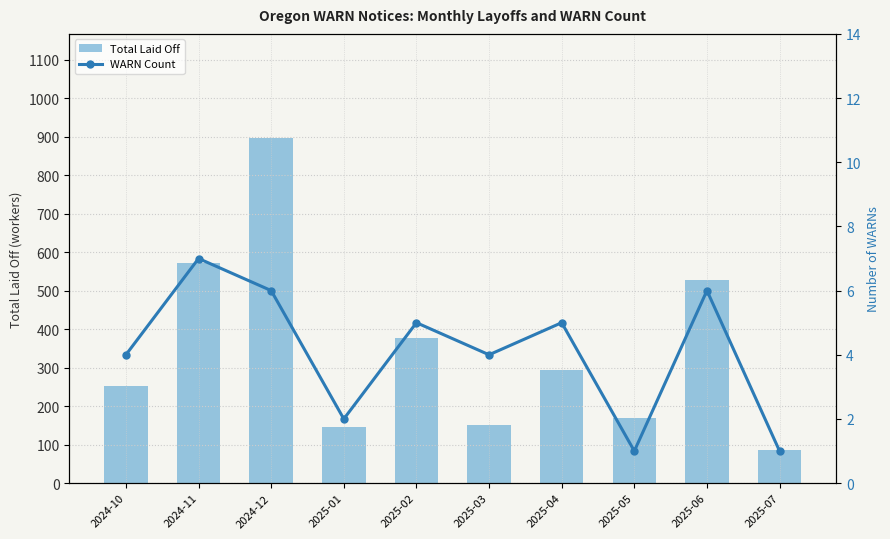

True or false: Total Laid Off has a value of 267 at 2025-06.

False